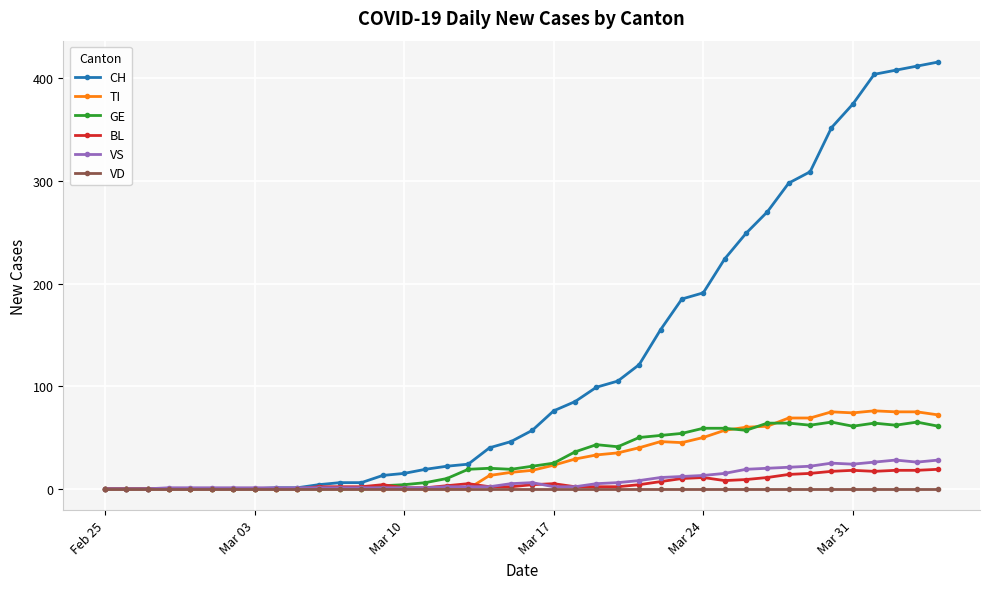

At how many categories does at least one series exceed 214?

11